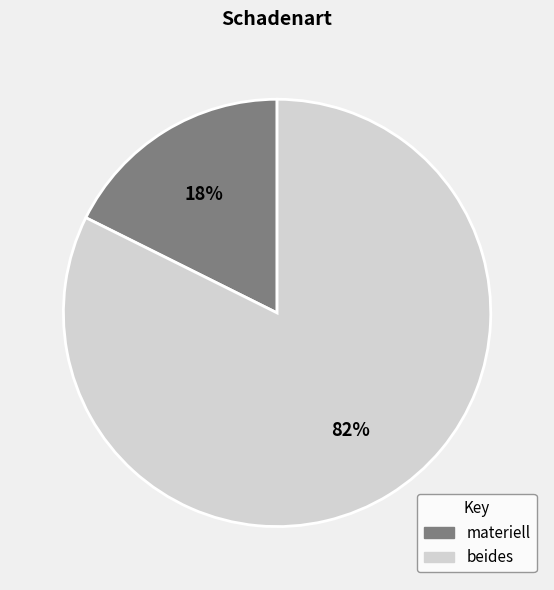

Is it true that beides is 82% of the pie?

True